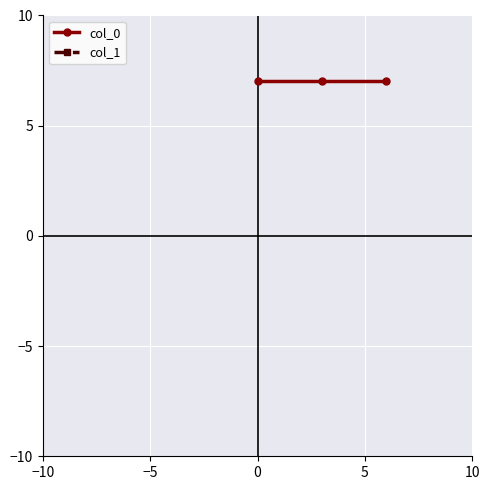

Which category has the highest value in the col_1 series?

−10